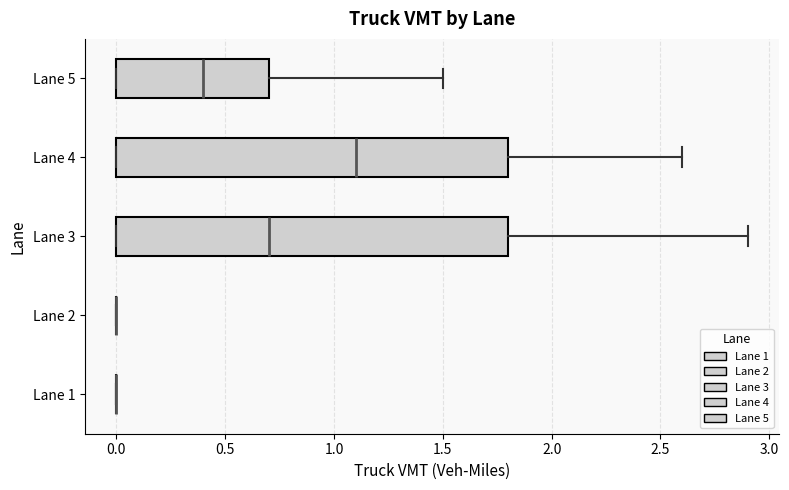

Reading bottom to top, read every box against the x-axis: the position of its median line, the range the box covers, and the ends of its whiskers. The values are not printed on the chart, so give them approximately, as read against the axis.

Lane 1: box collapsed to a line at 0.0, whiskers 0.0 to 0.0
Lane 2: box collapsed to a line at 0.0, whiskers 0.0 to 0.0
Lane 3: median 0.7, box 0.0 to 1.8, whiskers 0.0 to 2.9
Lane 4: median 1.1, box 0.0 to 1.8, whiskers 0.0 to 2.6
Lane 5: median 0.4, box 0.0 to 0.7, whiskers 0.0 to 1.5